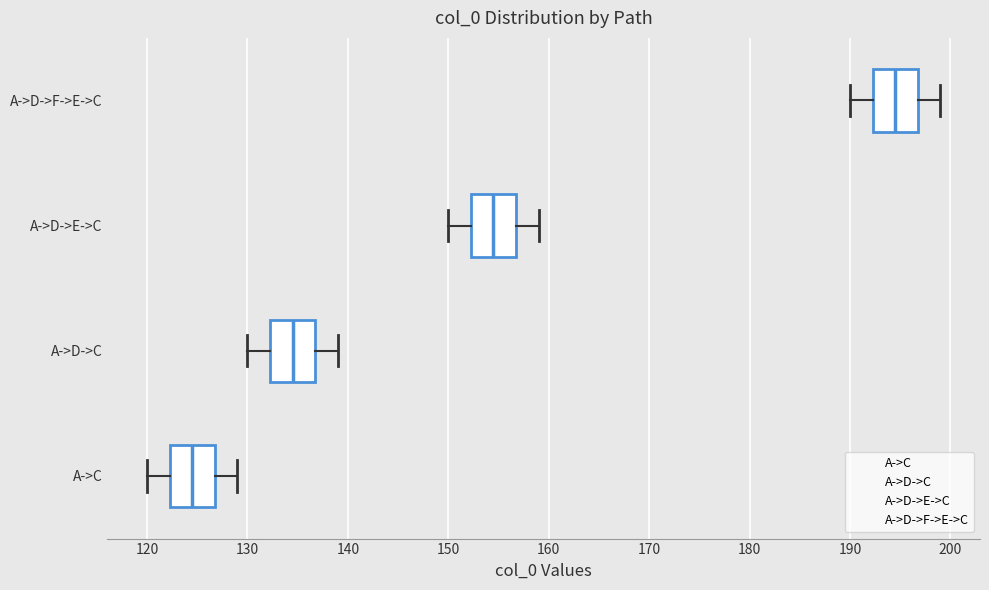

Which box's median line is the furthest to the left?

A->C